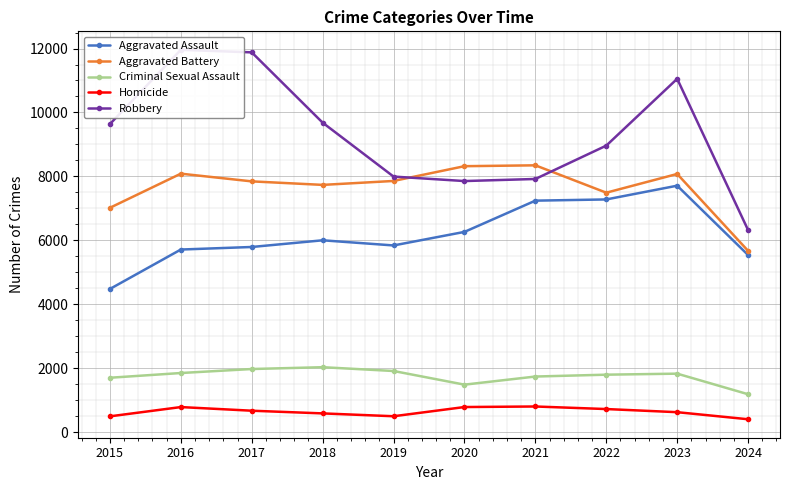

Where does the Homicide series first go above 672?

2016